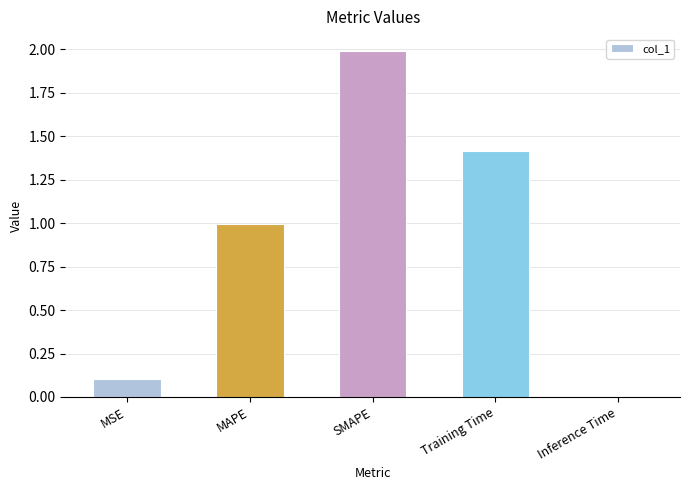

List the labels in order of value, largest first.

SMAPE, Training Time, MAPE, MSE, Inference Time